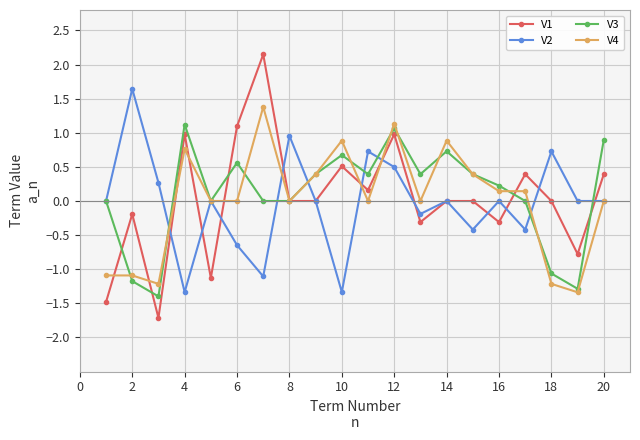

True or false: V2 has more than 0 points higher than both neighbors.

True